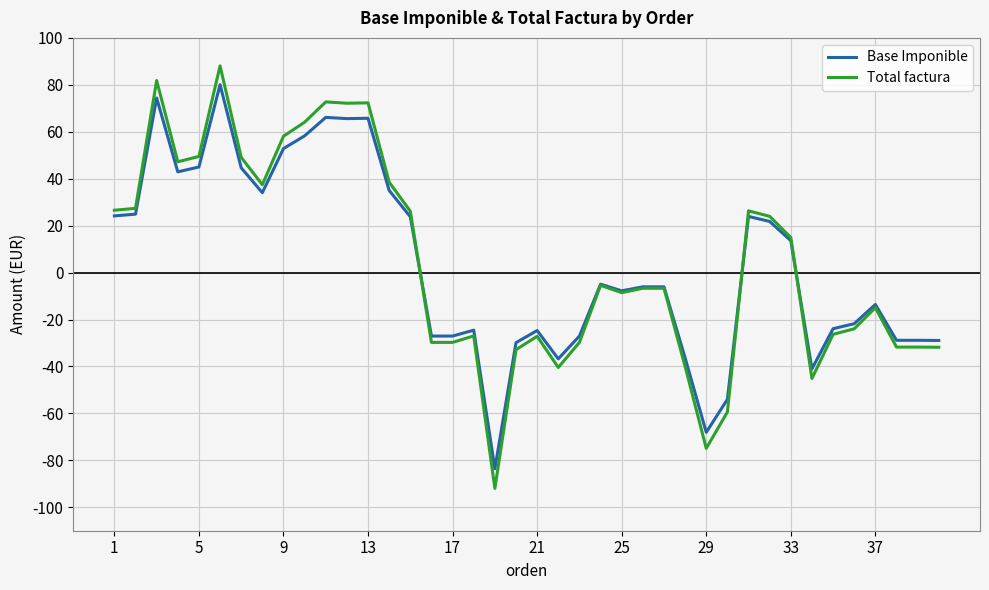

Which series has the widest spread of values?

Total factura